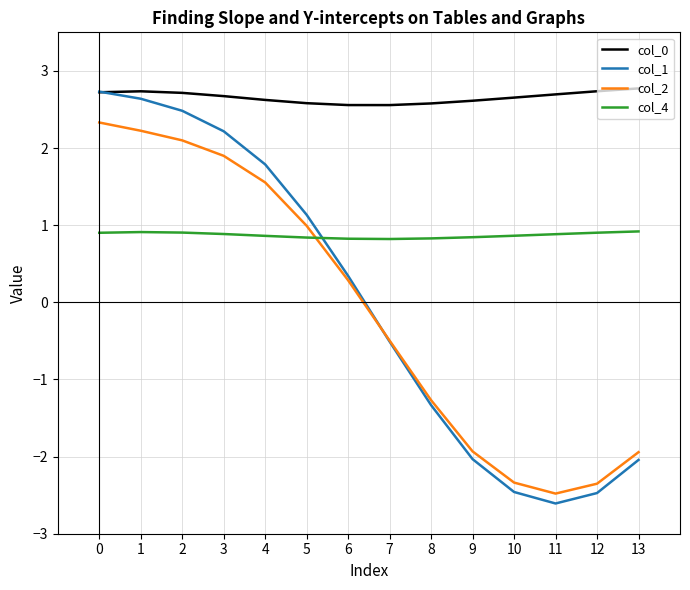

Which series ends up on top after the final intersection of col_2 and col_1?

col_2